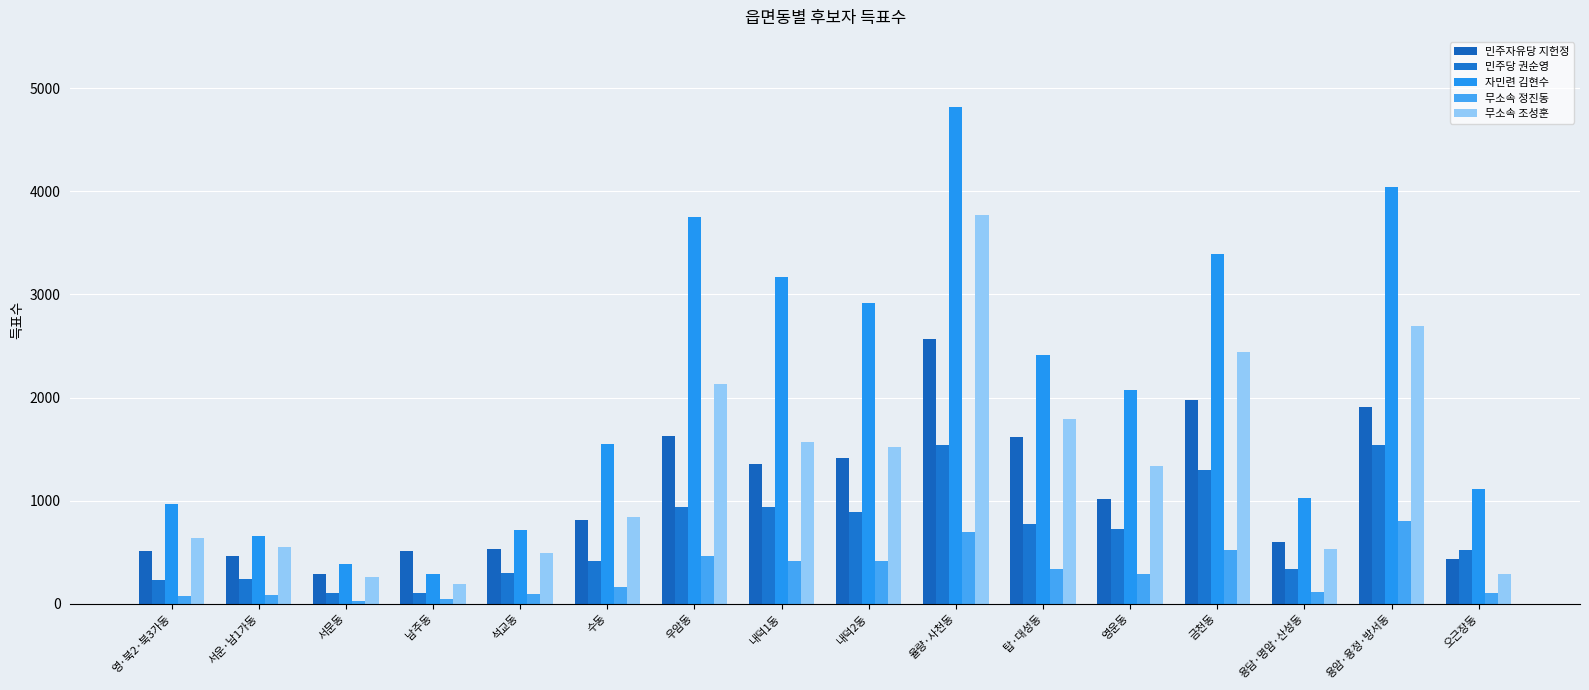

What value does the 무소속 조성훈 series have at 금천동?

2442